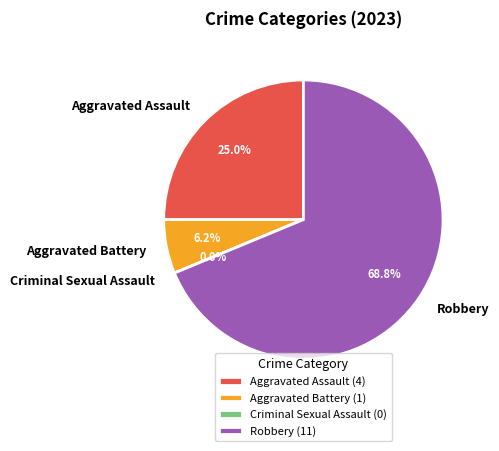

Which category accounts for the majority?

Robbery